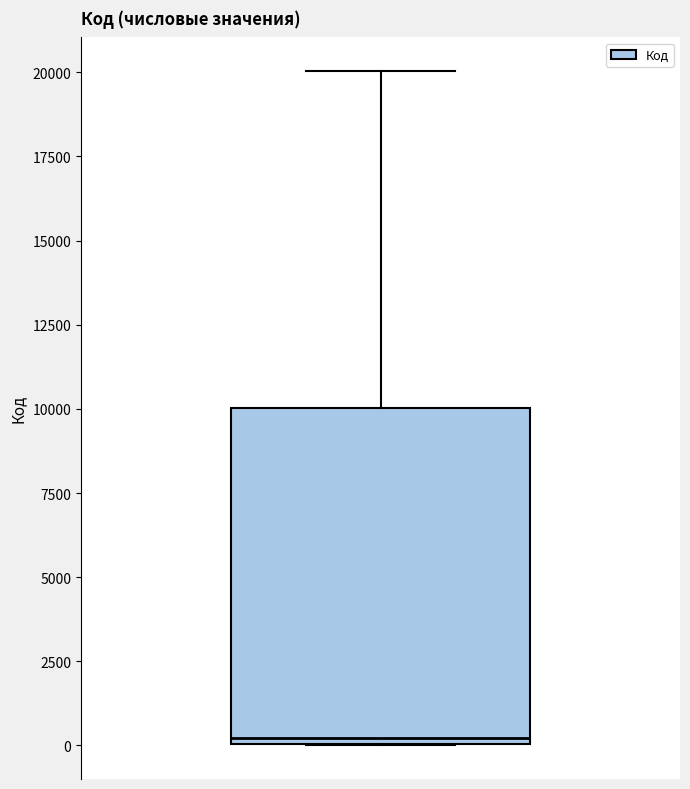

Transcribe this box plot: give where the median line is, the range the box spans, and where the two whiskers end, as read against the y-axis. The values are not printed on the chart, so give them approximately, as read against the axis.

median 0 (just above the box's lower edge), box 0 to 10000, whiskers 0 to 20000